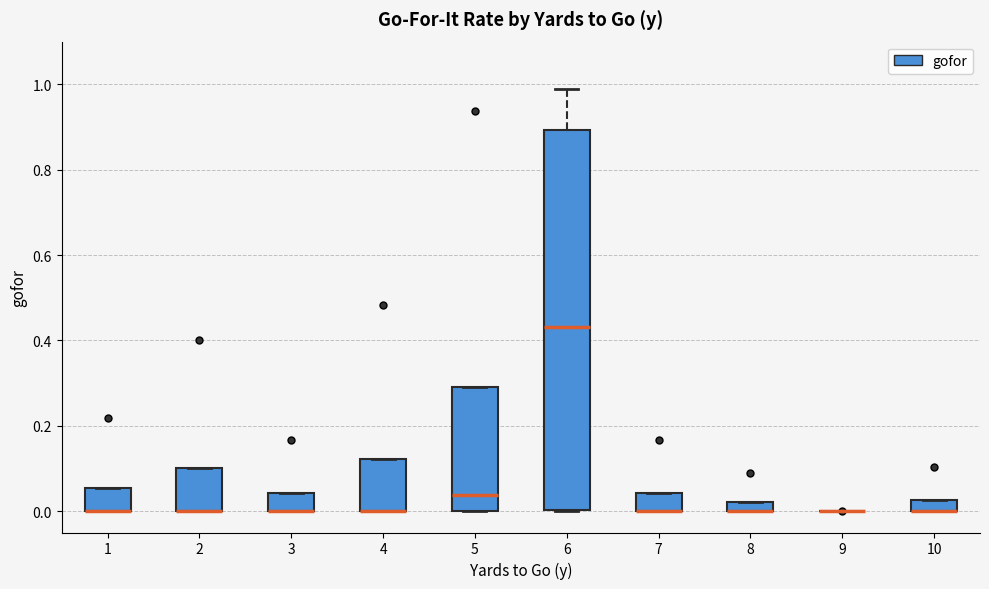

Where is the lower edge of the box at x = 7 on the y-axis? The values are not printed on the chart, so give them approximately, as read against the axis.

0.00